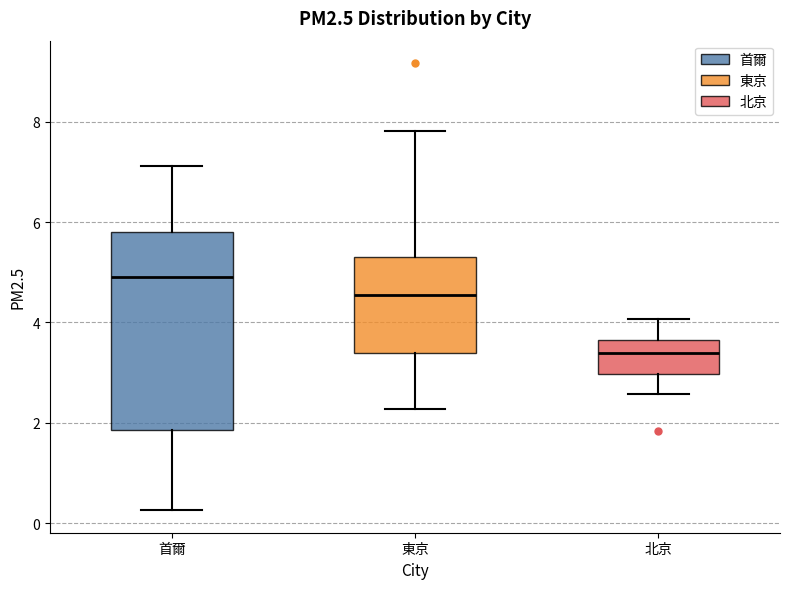

Reading left to right, read every box against the y-axis: the position of its median line, the range the box covers, and the ends of its whiskers. The values are not printed on the chart, so give them approximately, as read against the axis.

首爾: median 5.0, box 1.8 to 5.8, whiskers 0.2 to 7.2
東京: median 4.6, box 3.4 to 5.4, whiskers 2.2 to 7.8
北京: median 3.4, box 3.0 to 3.6, whiskers 2.6 to 4.0